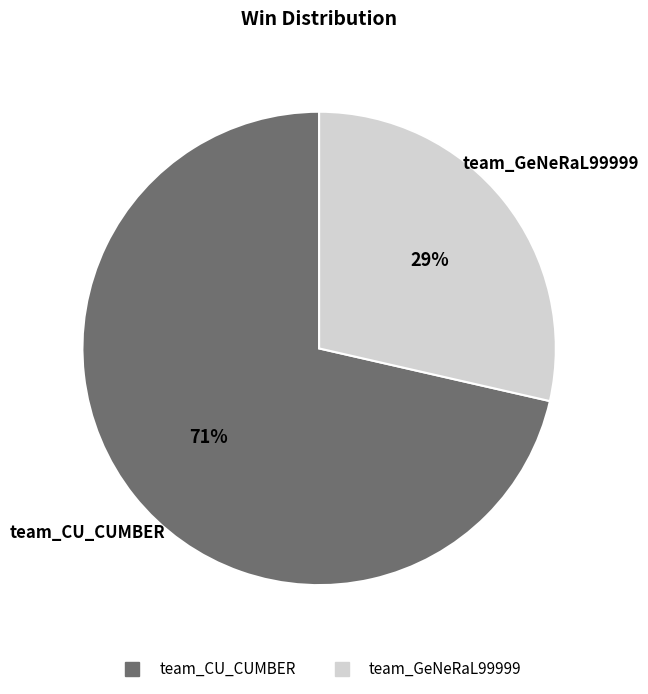

To the nearest percent, what percentage of the pie is team_CU_CUMBER?

71%